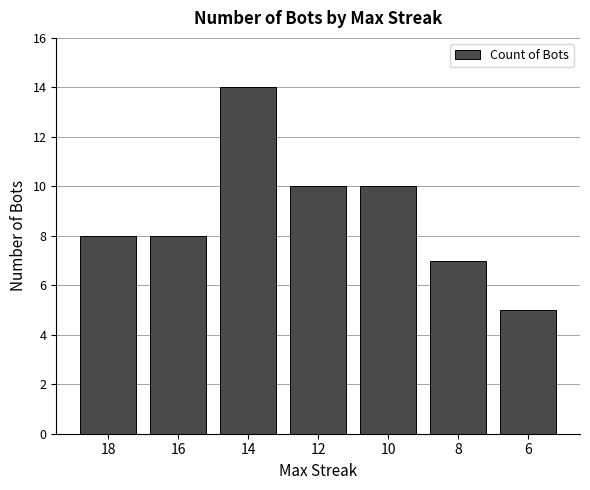

What is the value of the 2nd bar from the left?

8